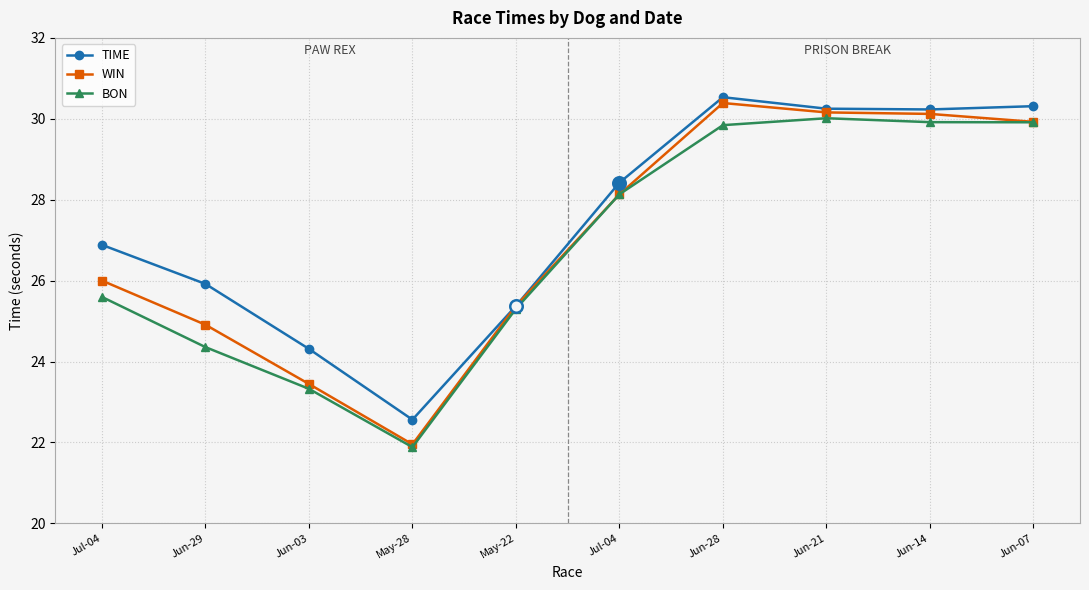

True or false: WIN and BON cross at least once.

False